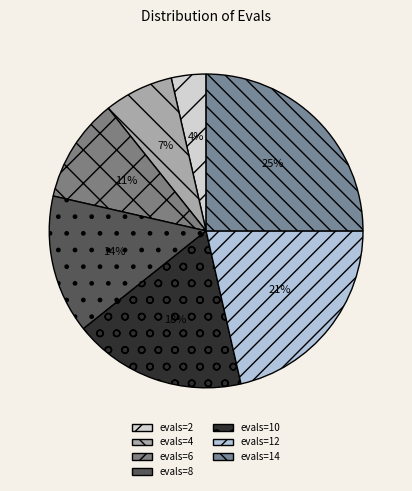

Count the number of slices in the pie.

7